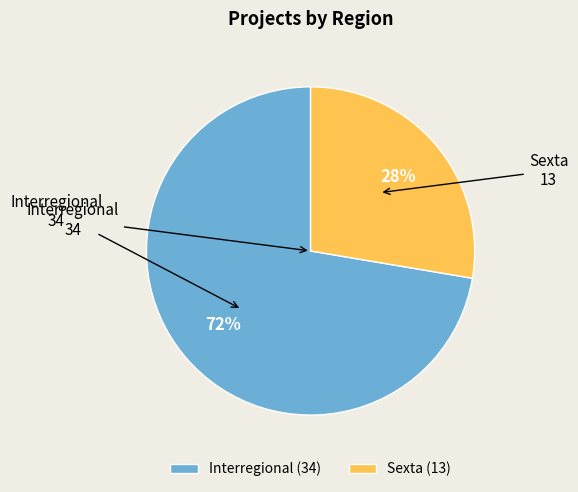

Do Sexta (13) and Interregional (34) together represent more than half of the pie?

Yes